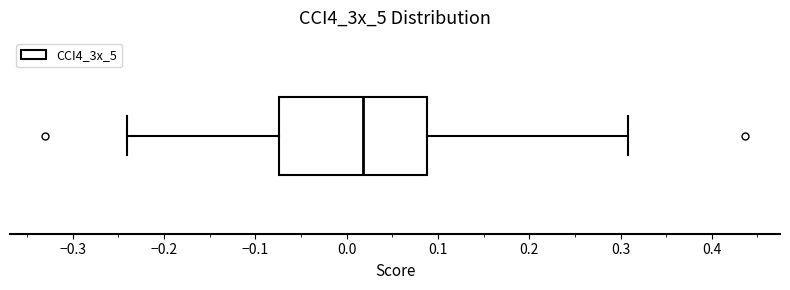

Transcribe this box plot: give where the median line is, the range the box spans, and where the two whiskers end, as read against the x-axis. The values are not printed on the chart, so give them approximately, as read against the axis.

median 0.02, box -0.07 to 0.09, whiskers -0.24 to 0.31